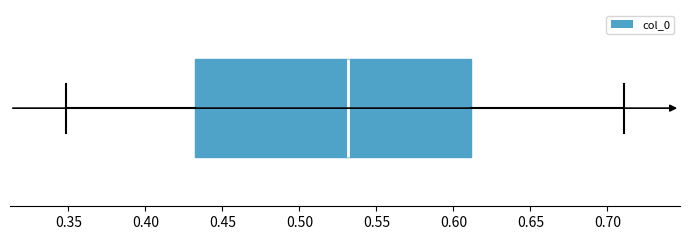

Transcribe this box plot: give where the median line is, the range the box spans, and where the two whiskers end, as read against the x-axis. The values are not printed on the chart, so give them approximately, as read against the axis.

median 0.53, box 0.43 to 0.61, whiskers 0.35 to 0.71